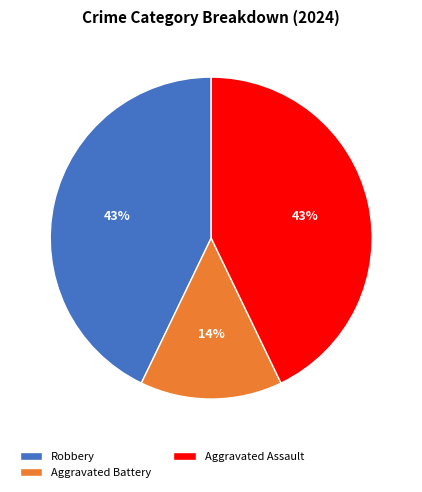

To the nearest percent, what percentage of the pie is Aggravated Assault?

43%